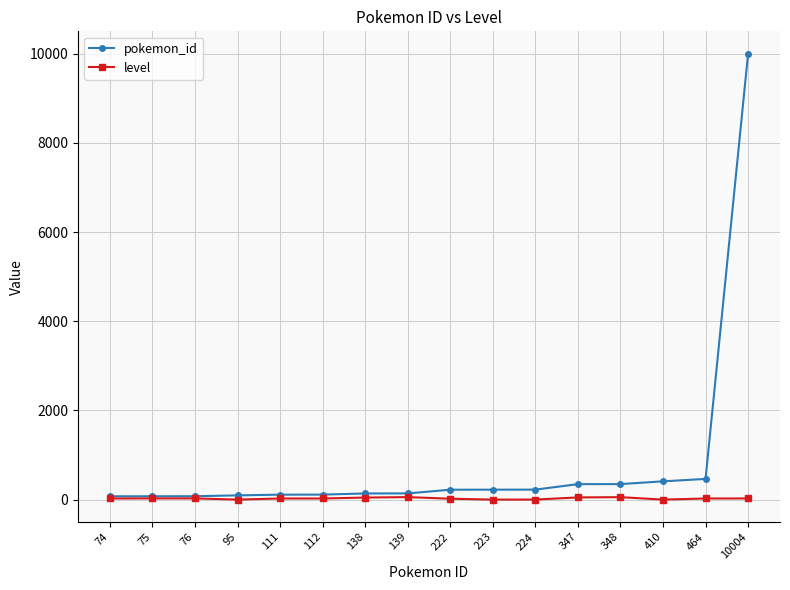

Which series has the largest range (max minus min)?

pokemon_id